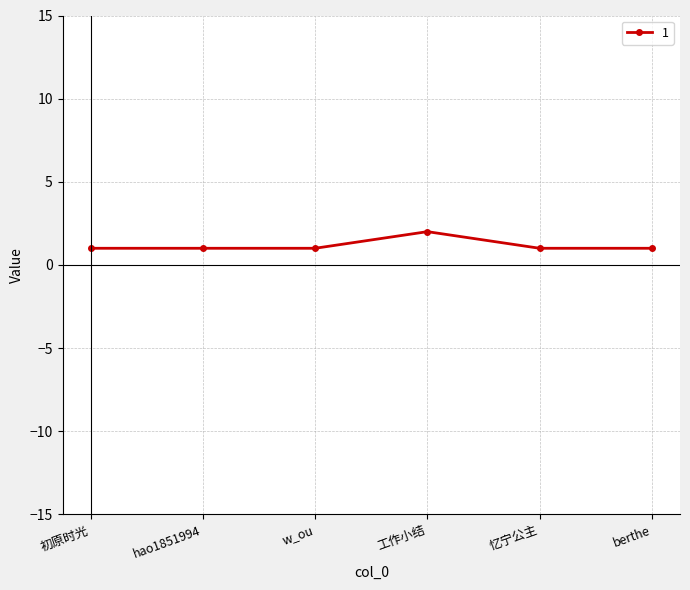

What is the value of the 2nd point from the left?

1